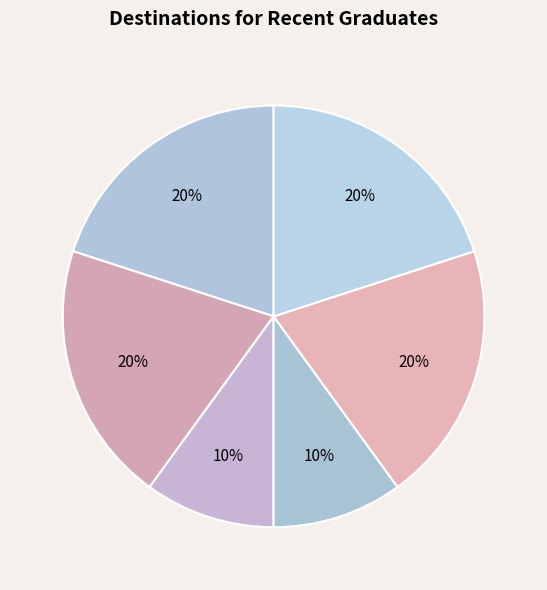

How many segments does this pie chart have?

6